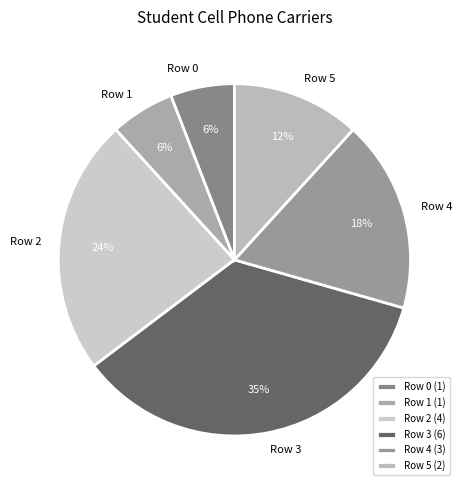

Is the sum of Row 1 and Row 3 greater than half?

No